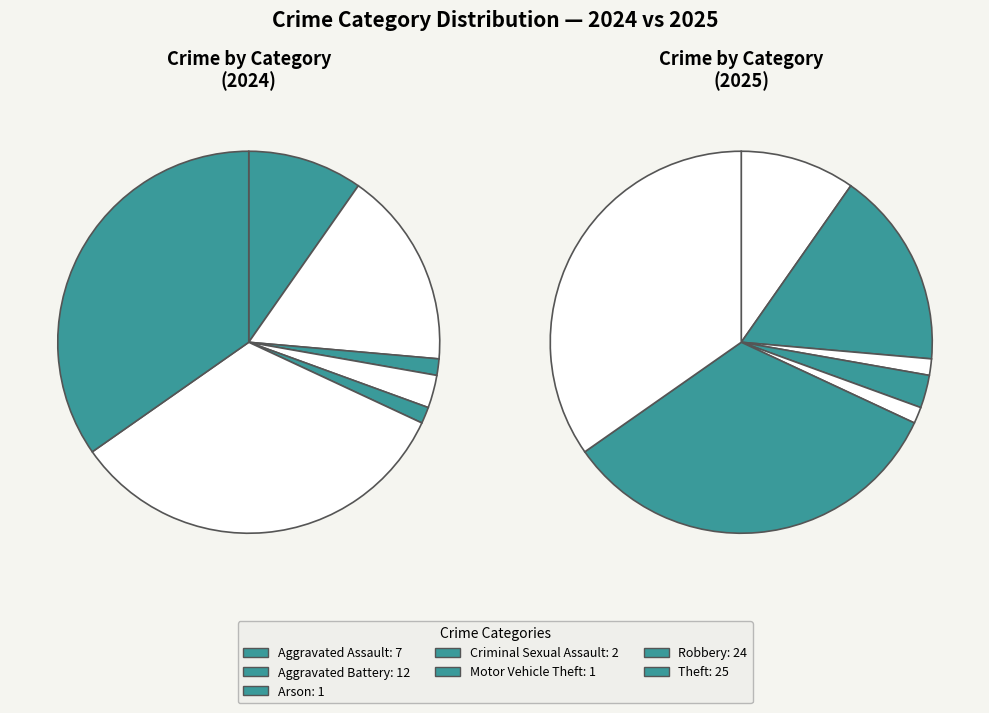

Combined, do Motor Vehicle Theft and Robbery account for over 50%?

No